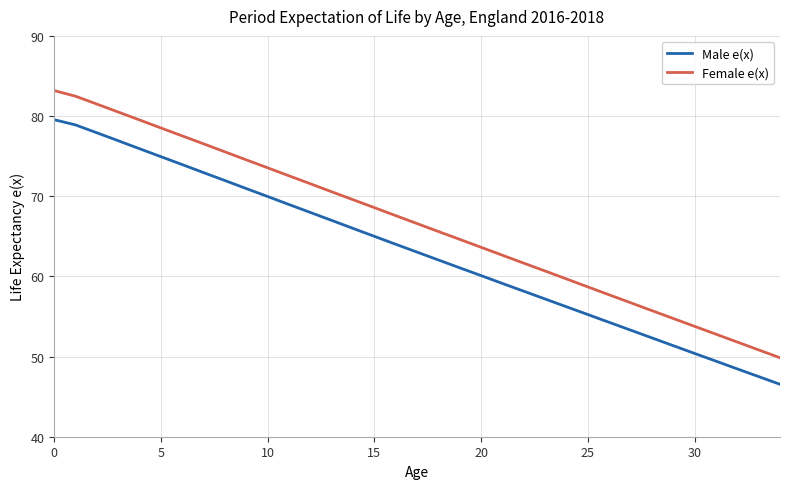

True or false: Female e(x) and Male e(x) cross at least once.

False